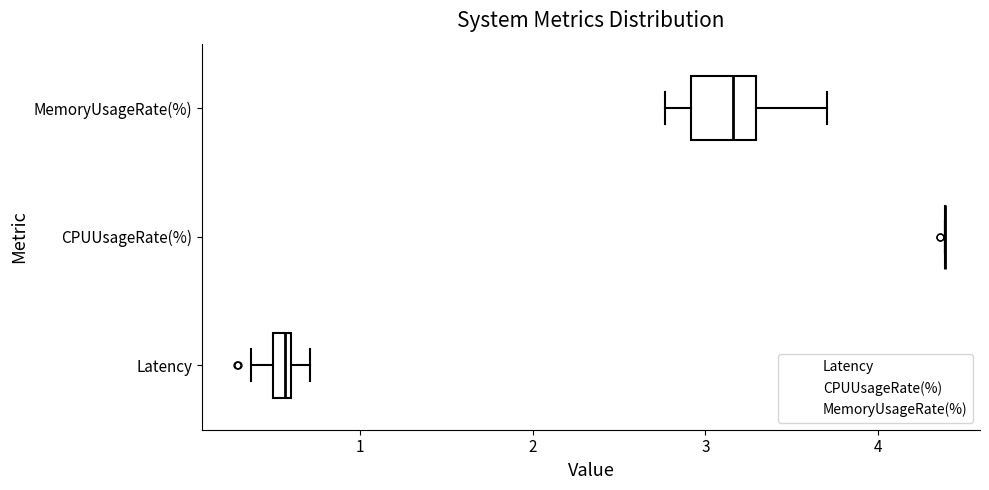

Where does the median line of the box for MemoryUsageRate(%) sit on the x-axis? The values are not printed on the chart, so give them approximately, as read against the axis.

3.2